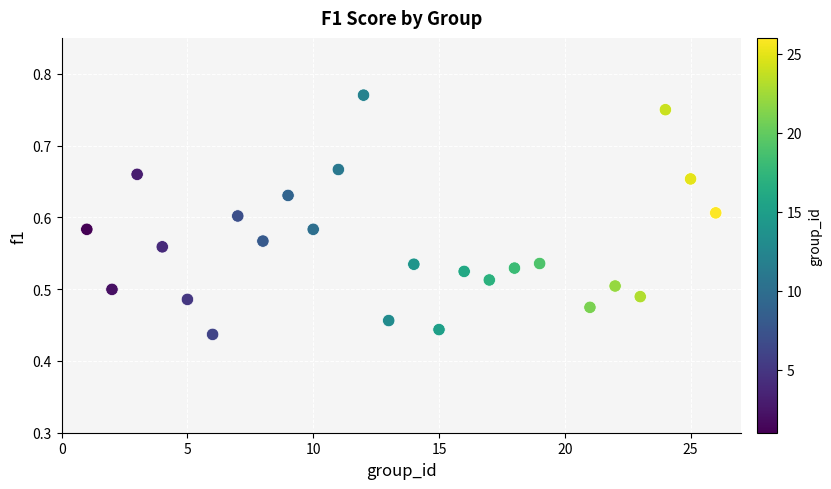

What is the range of Y values (max minus min)?

0.3